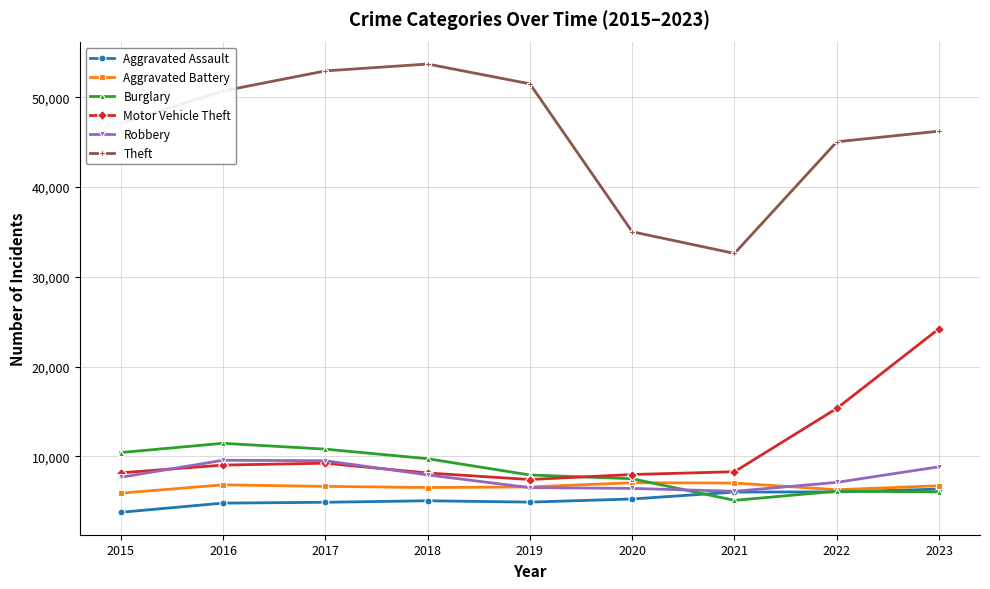

What is the difference between the highest and lowest values at 2020?

29780